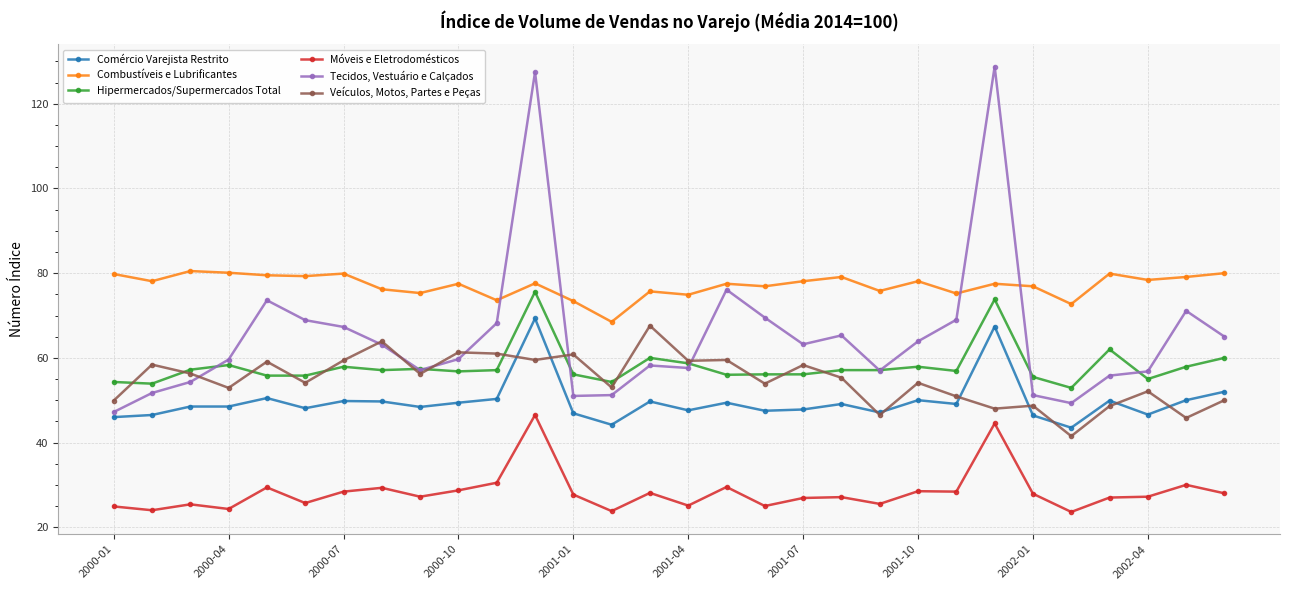

True or false: Combustíveis e Lubrificantes and Veículos, Motos, Partes e Peças intersect in this chart.

False